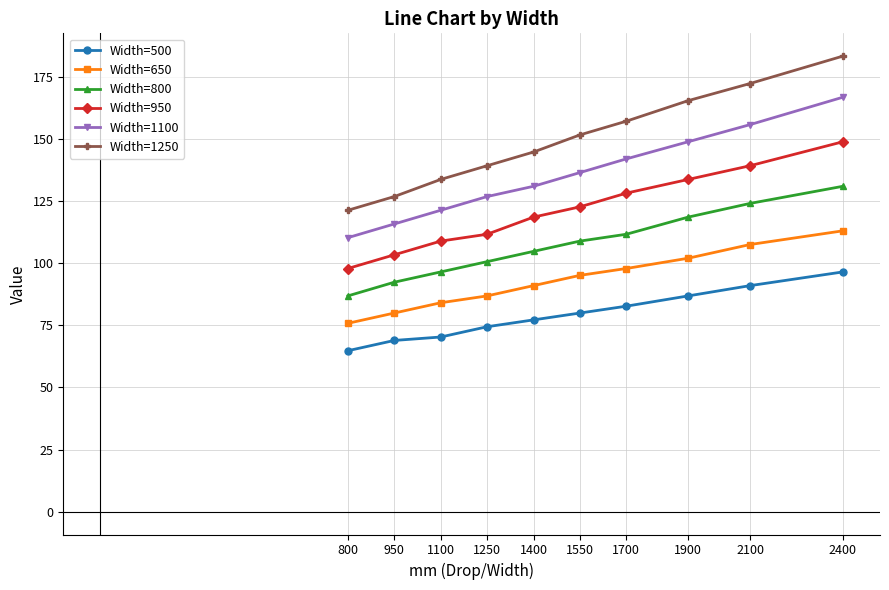

True or false: Width=500 and Width=950 cross at least once.

False